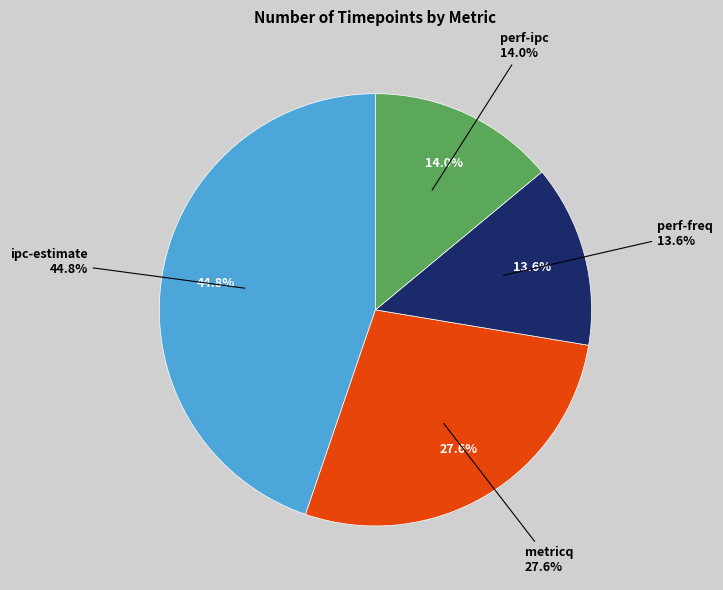

To the nearest percent, what portion does ipc-estimate represent?

45%